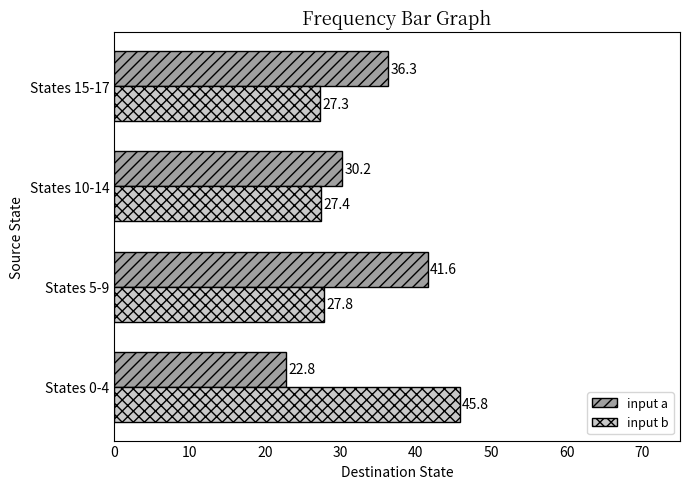

True or false: input a has a value of 36.3 at States 15-17.

True